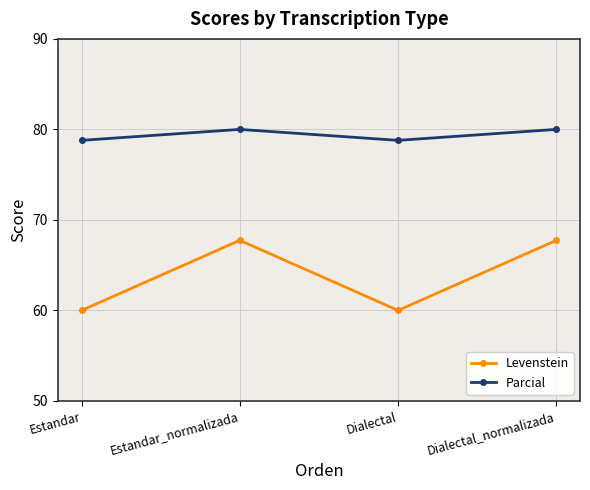

Does the chart have visible grid lines?

Yes